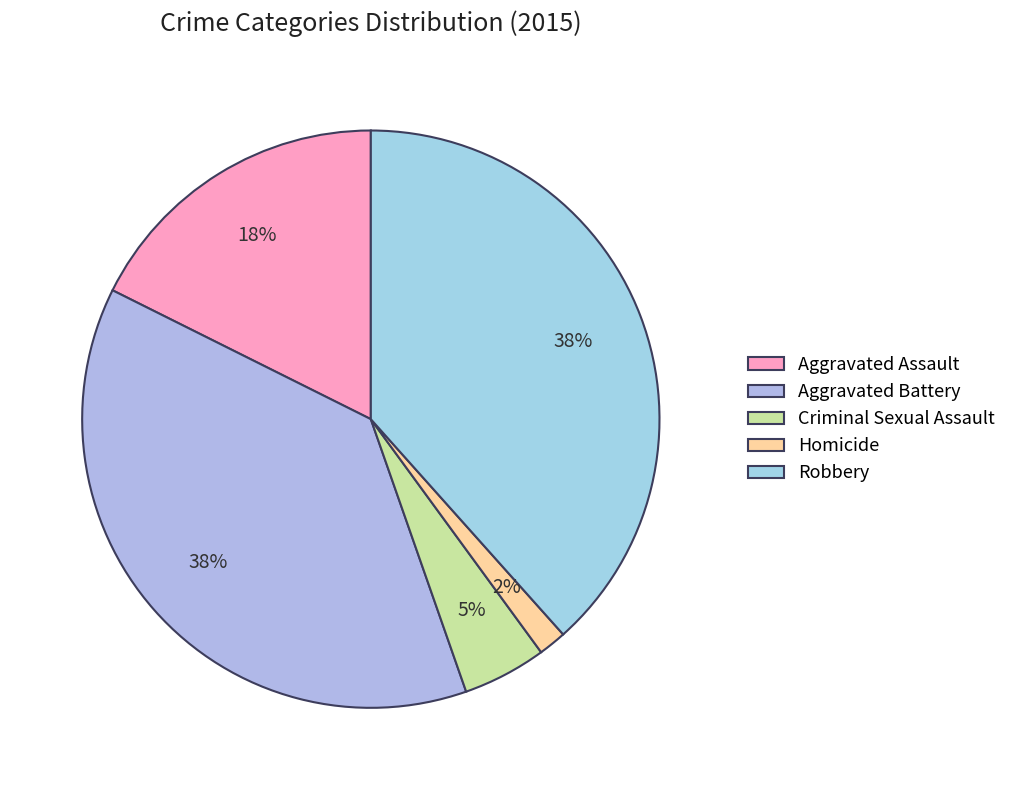

To the nearest percent, what is the average slice percentage?

20%